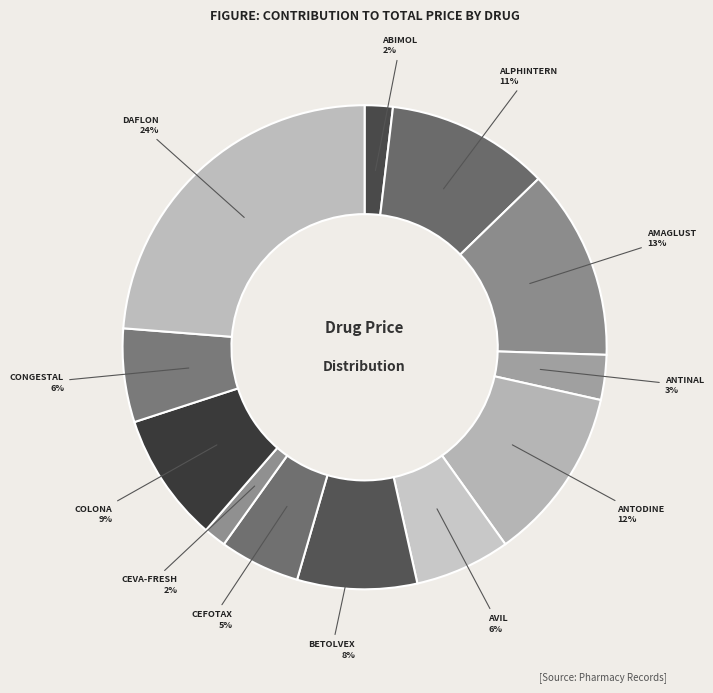

Count the number of slices in the pie.

12